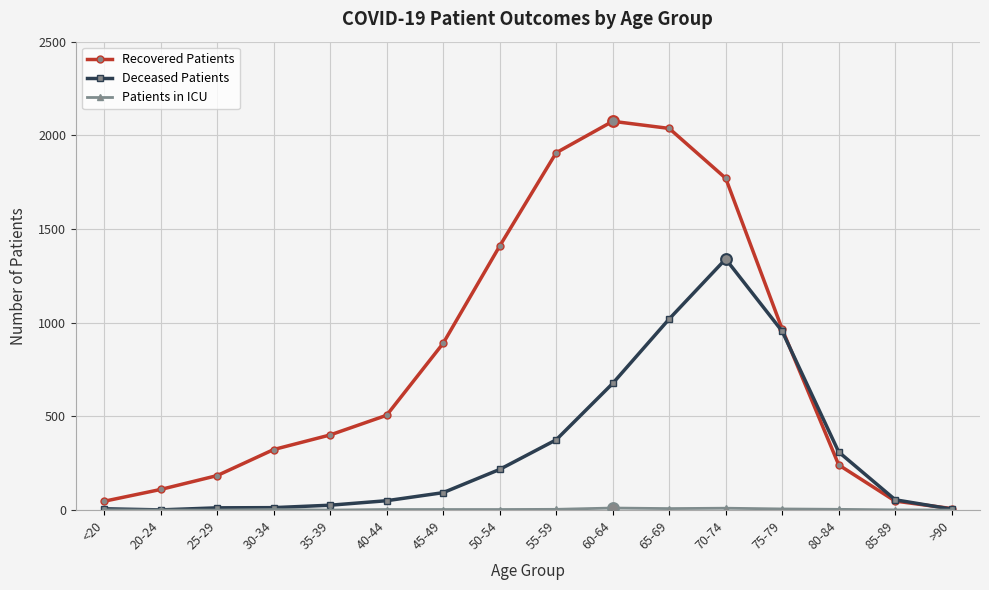

Between <20 and 55-59, which series saw the biggest shift?

Recovered Patients